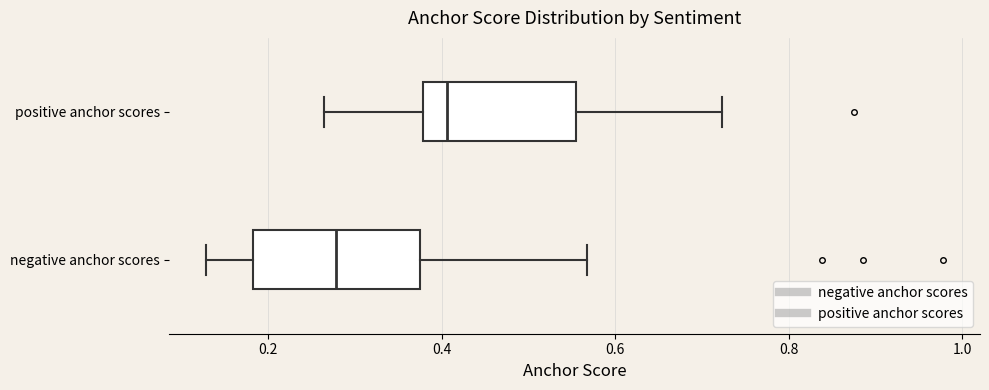

Where does the right whisker of the box for negative anchor scores end on the x-axis? The values are not printed on the chart, so give them approximately, as read against the axis.

0.56